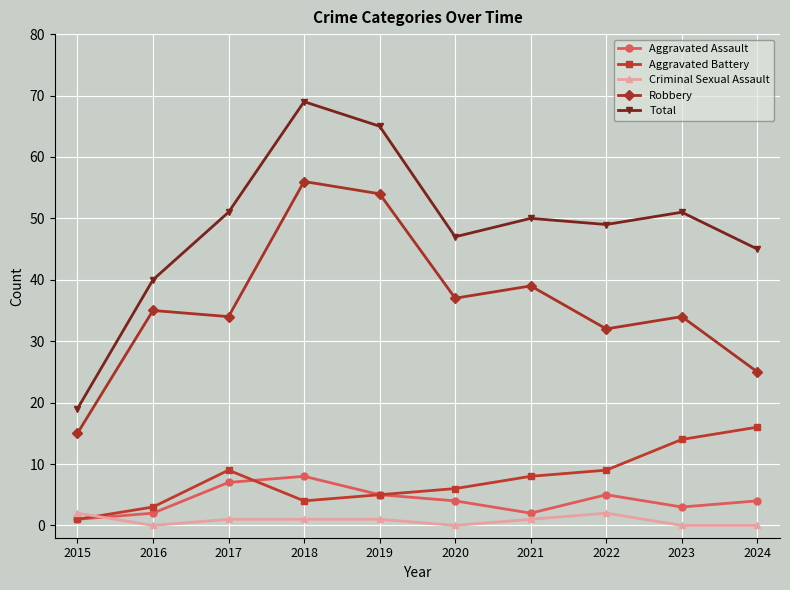

True or false: Total and Aggravated Battery intersect in this chart.

False